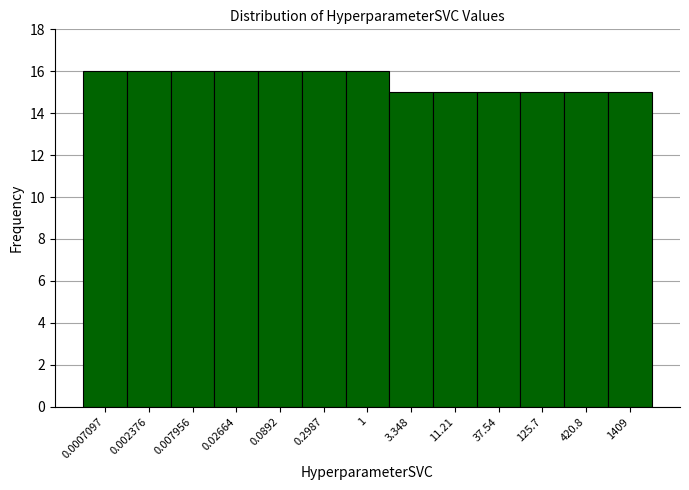

Reading left to right, extract all data points from this chart.

0.0007097=16	0.002376=16	0.007956=16	0.02664=16	0.0892=16	0.2987=16	1=16	3.348=15	11.21=15	37.54=15	125.7=15	420.8=15	1409=15